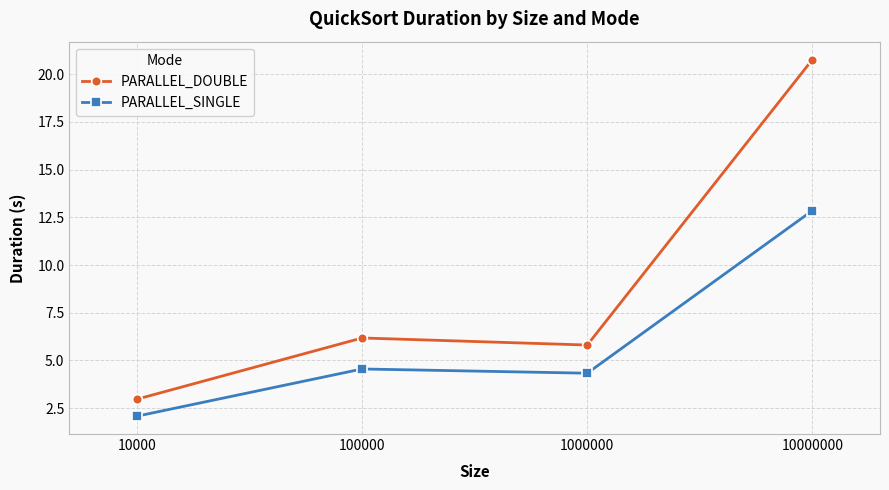

What is the difference between the maximum and second lowest values in the PARALLEL_DOUBLE series?

15.0